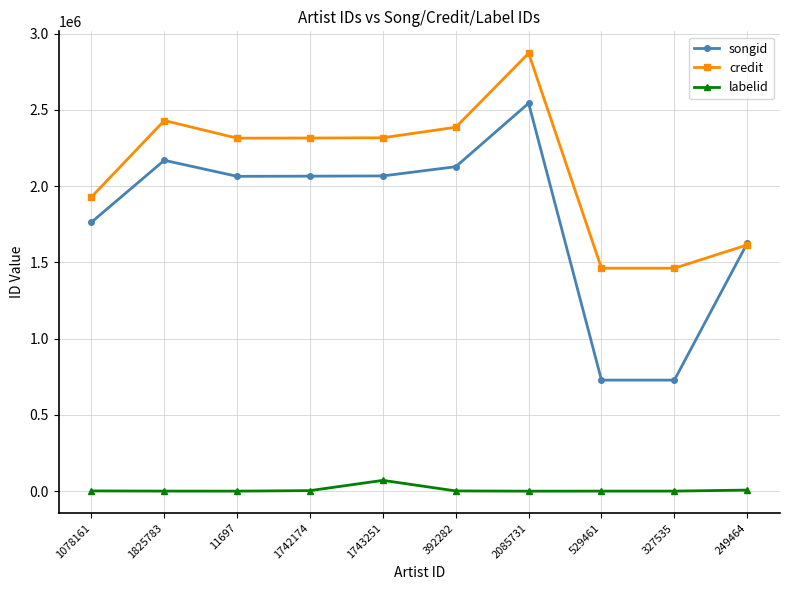

List the series in order of their overall mean, lowest first.

labelid, songid, credit